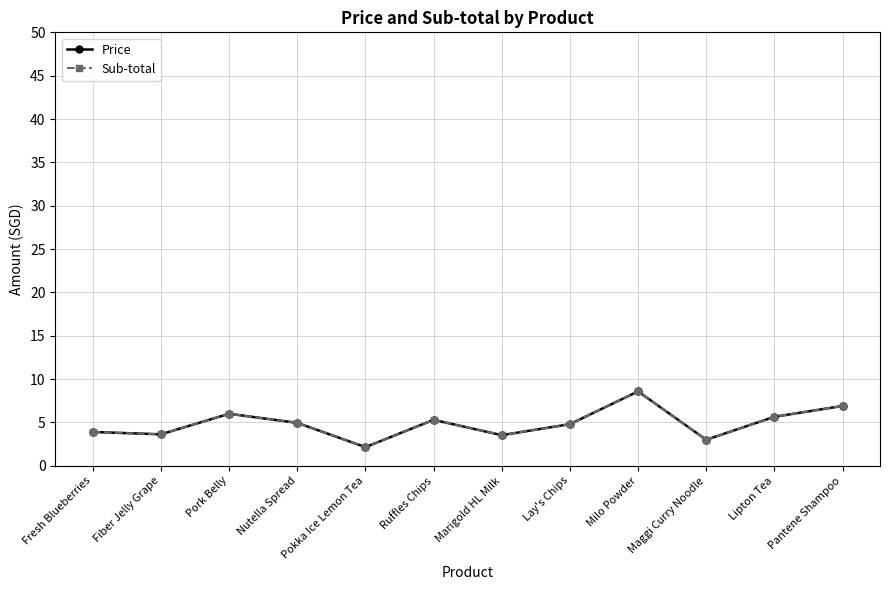

True or false: Sub-total has a value of 3.5 at Marigold HL Milk.

True